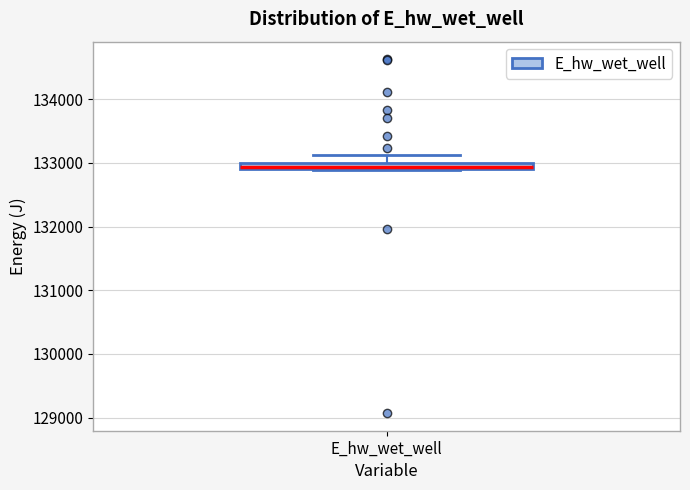

Where is the lower edge of the box for E_hw_wet_well on the y-axis? The values are not printed on the chart, so give them approximately, as read against the axis.

132900